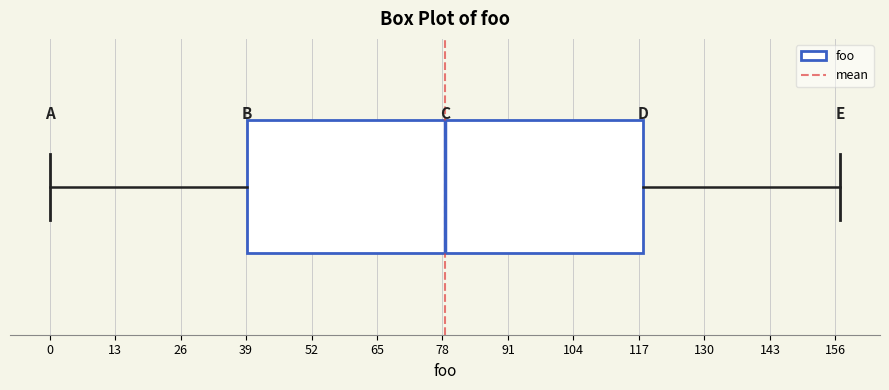

Transcribe this box plot: give where the median line is, the range the box spans, and where the two whiskers end, as read against the x-axis. The values are not printed on the chart, so give them approximately, as read against the axis.

median 78, box 40 to 118, whiskers 0 to 158